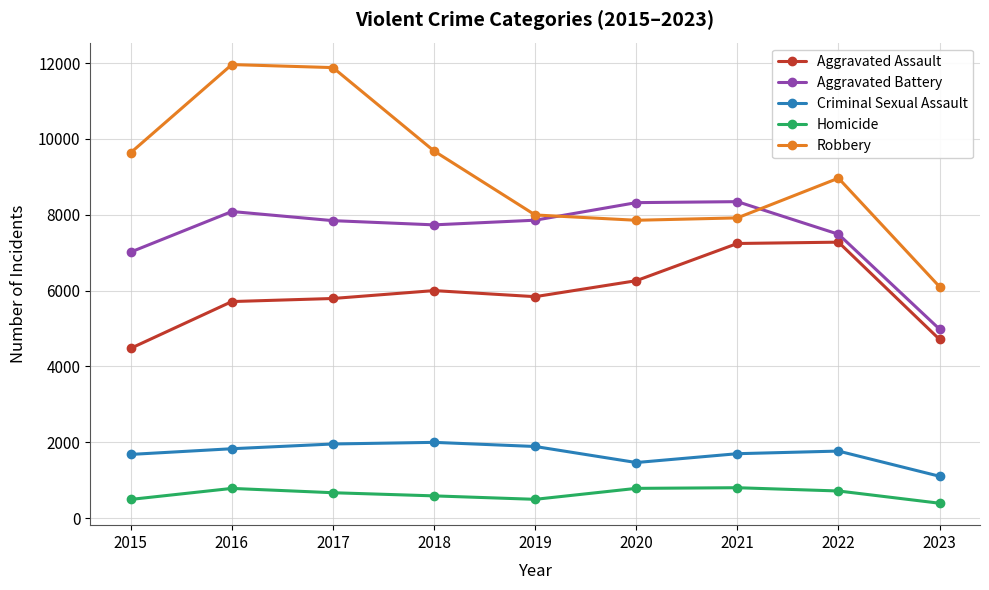

What is the sum of all Homicide values?

5745